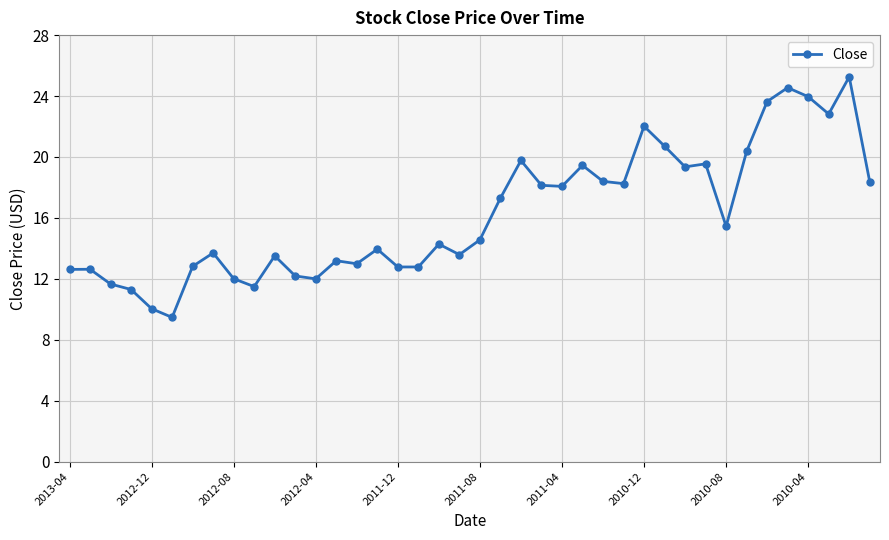

How many series are shown in this chart?

1